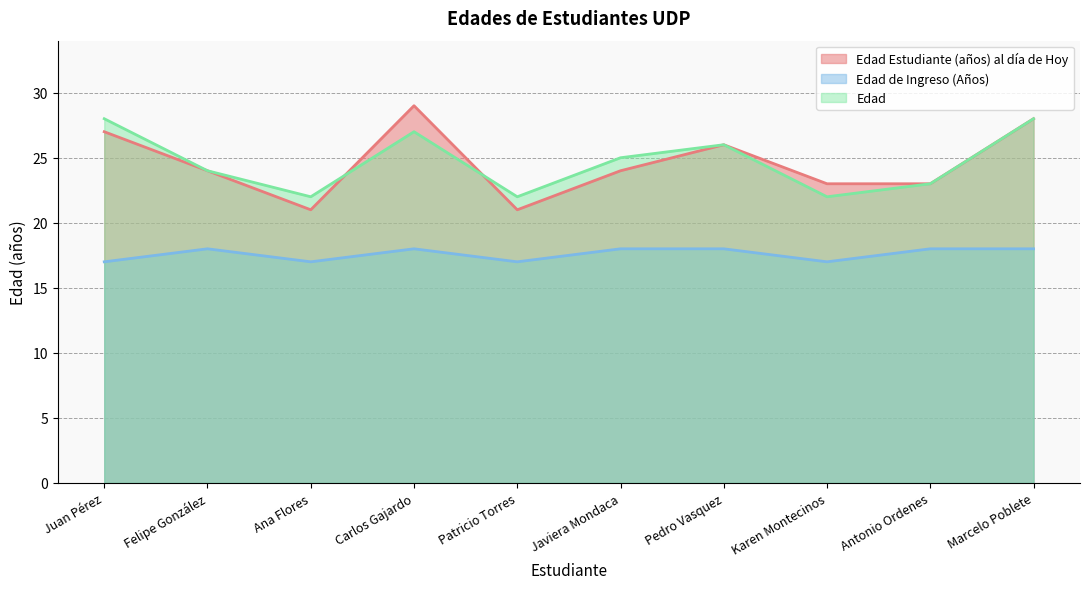

Reading left to right, list all the values displayed in this chart.

Edad Estudiante (años) al día de Hoy: Juan Pérez=27	Felipe González=24	Ana Flores=21	Carlos Gajardo=29	Patricio Torres=21	Javiera Mondaca=24	Pedro Vasquez=26	Karen Montecinos=23	Antonio Ordenes=23	Marcelo Poblete=28
Edad de Ingreso (Años): Juan Pérez=17	Felipe González=18	Ana Flores=17	Carlos Gajardo=18	Patricio Torres=17	Javiera Mondaca=18	Pedro Vasquez=18	Karen Montecinos=17	Antonio Ordenes=18	Marcelo Poblete=18
Edad: Juan Pérez=28	Felipe González=24	Ana Flores=22	Carlos Gajardo=27	Patricio Torres=22	Javiera Mondaca=25	Pedro Vasquez=26	Karen Montecinos=22	Antonio Ordenes=23	Marcelo Poblete=28